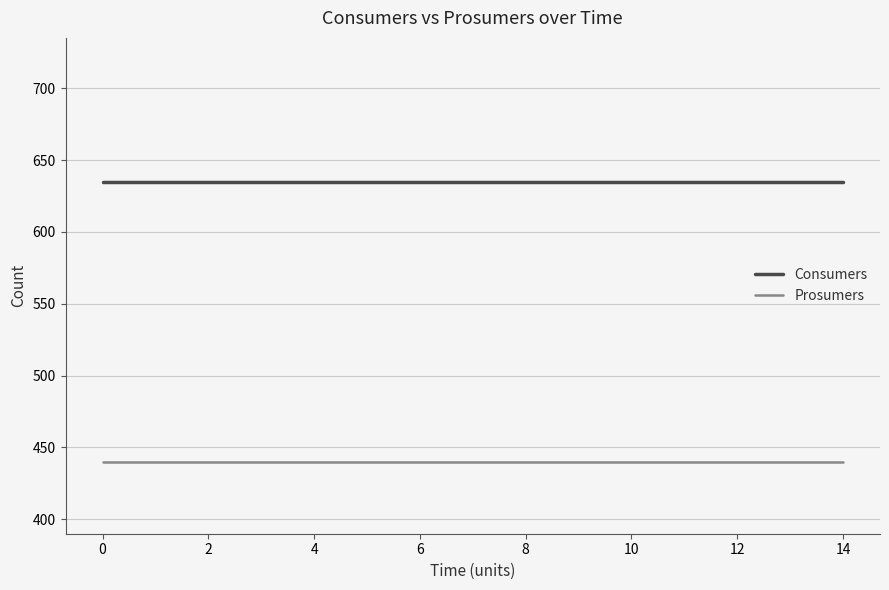

What is the average value of the Consumers series?

635